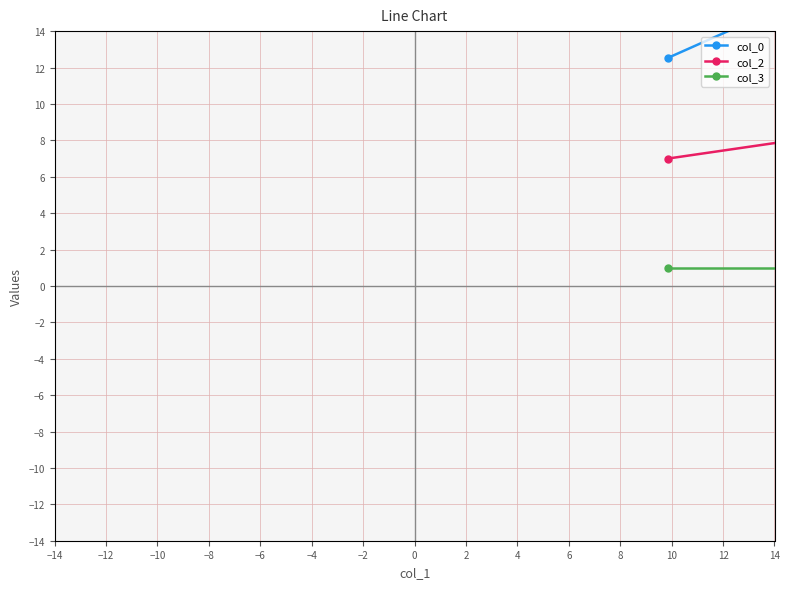

How many values in the col_2 series exceed 7?

1